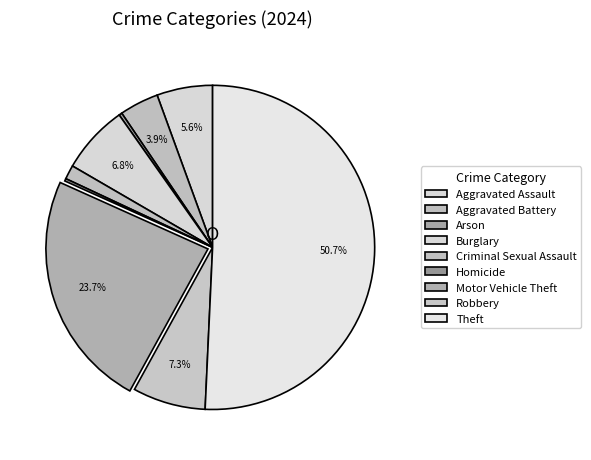

Which slice is the largest?

Theft